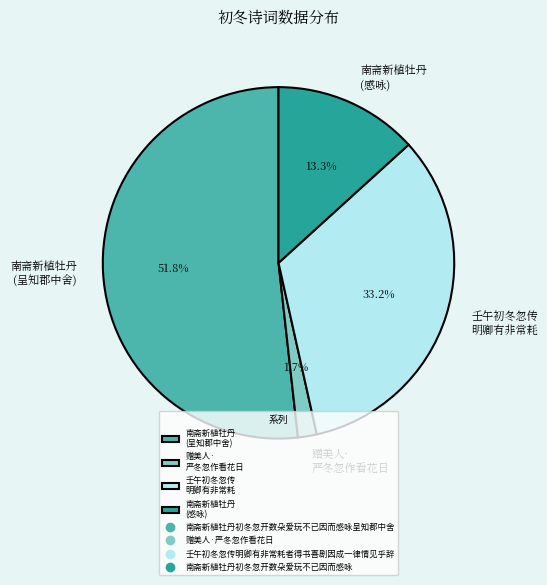

What percentage do 赠美人· 严冬忽作看花日 and 南斋新植牡丹 (感咏) together represent?

15.0%